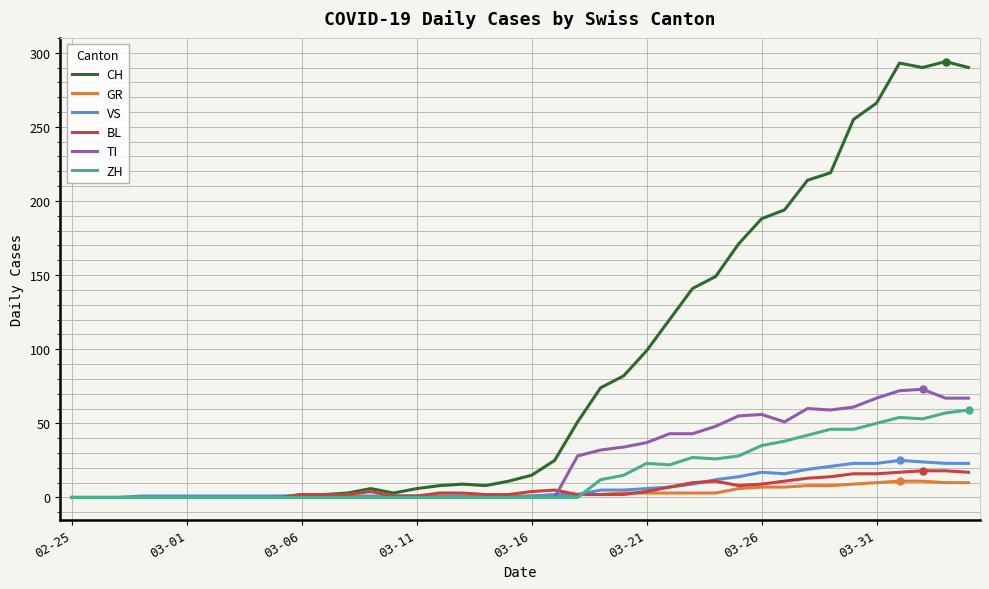

Is this an area chart (filled region under the line)?

No